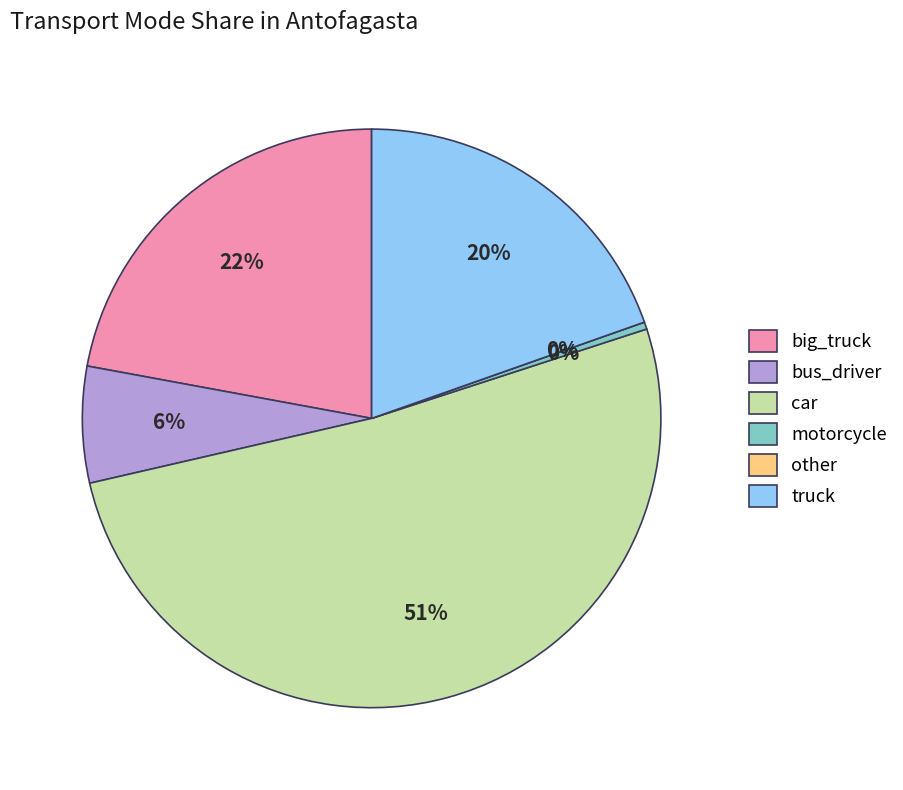

What percentage is the car slice, to the nearest percent?

51%